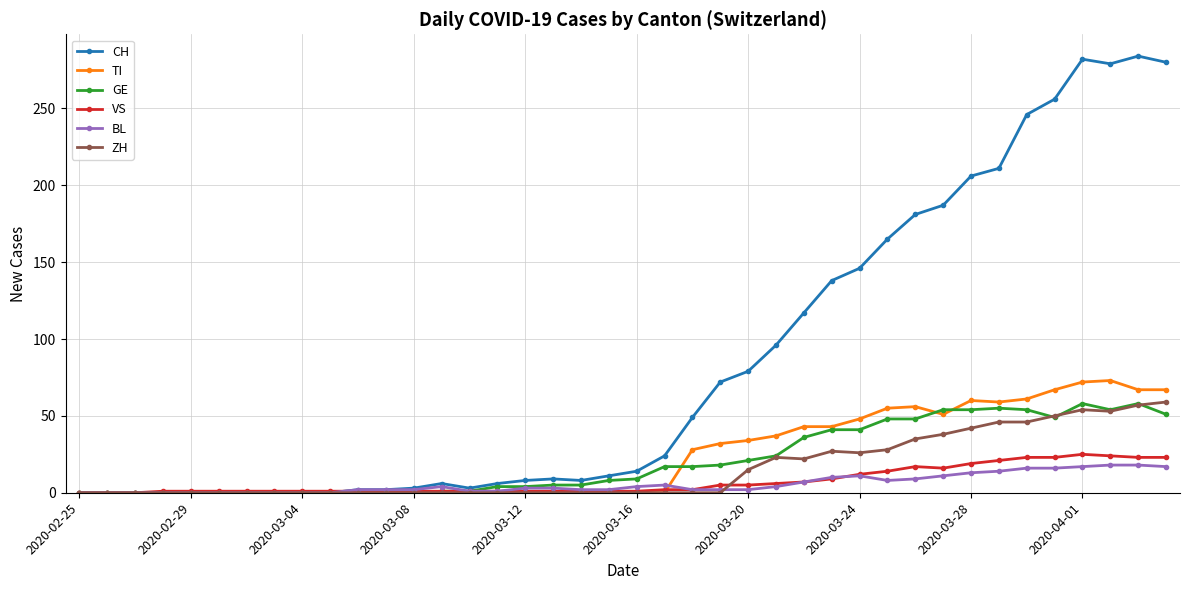

Count the number of data series in this chart.

6